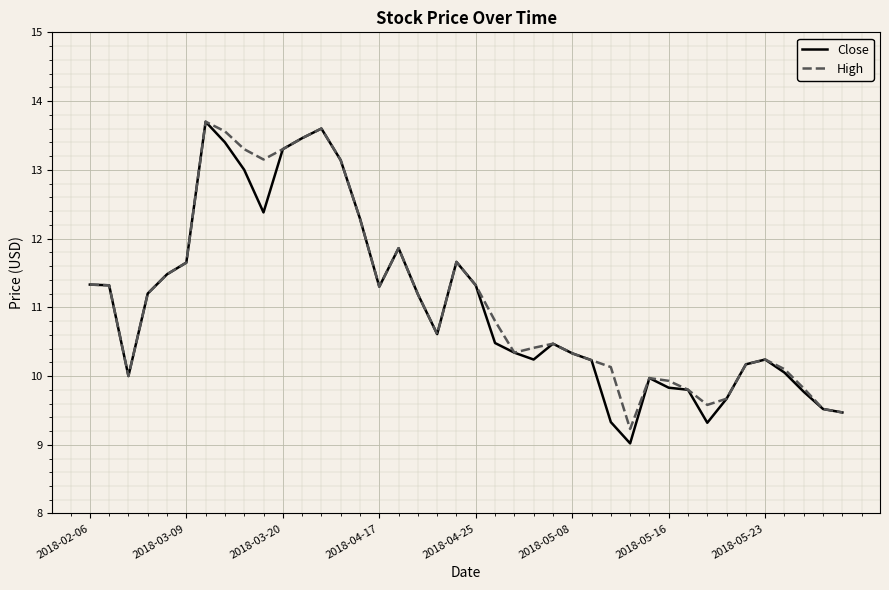

Which series has the largest range (max minus min)?

Close